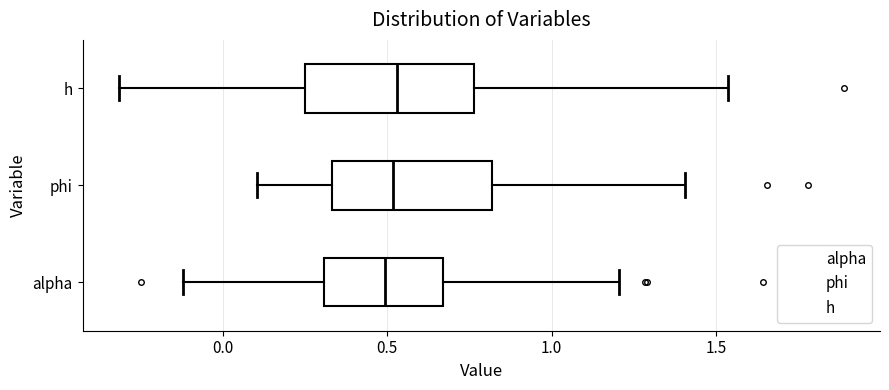

Reading bottom to top, transcribe this box plot: for each box, give where its median line is, the range the box spans, and where its two whiskers end, as read against the x-axis. The values are not printed on the chart, so give them approximately, as read against the axis.

alpha: median 0.50, box 0.30 to 0.65, whiskers -0.10 to 1.20
phi: median 0.50, box 0.35 to 0.80, whiskers 0.10 to 1.40
h: median 0.55, box 0.25 to 0.75, whiskers -0.30 to 1.55